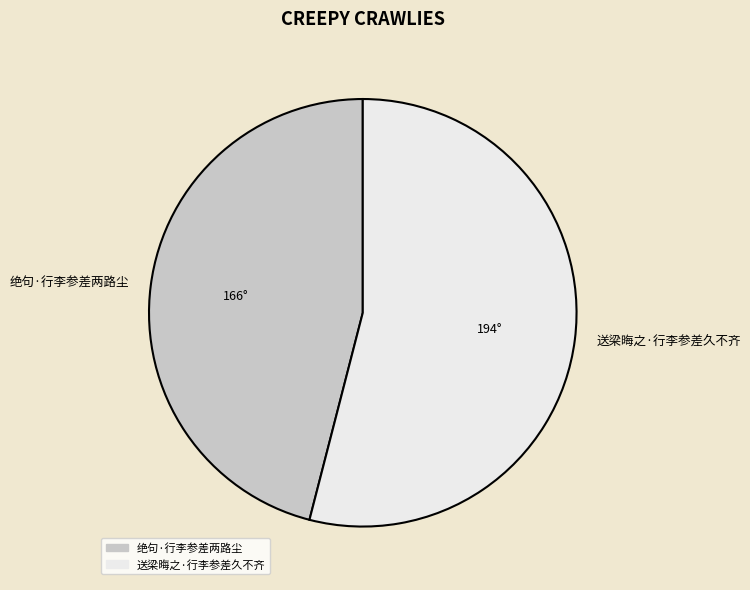

Is there any slice that represents more than half of the pie?

Yes